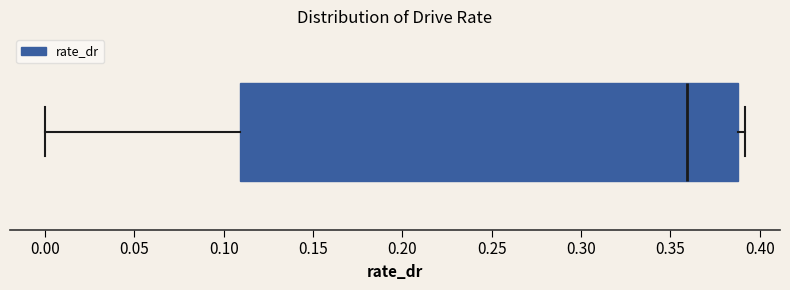

Where is the left edge of the box on the x-axis? The values are not printed on the chart, so give them approximately, as read against the axis.

0.11